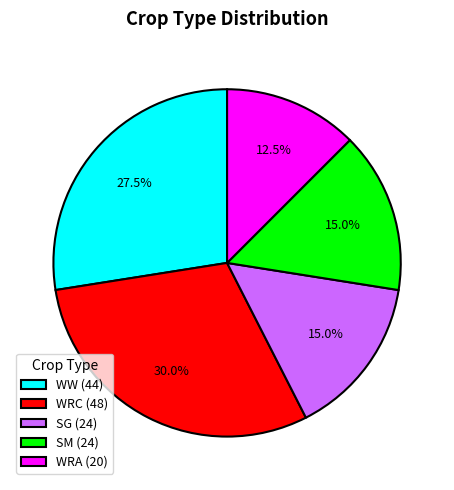

Does any single category account for the majority?

No